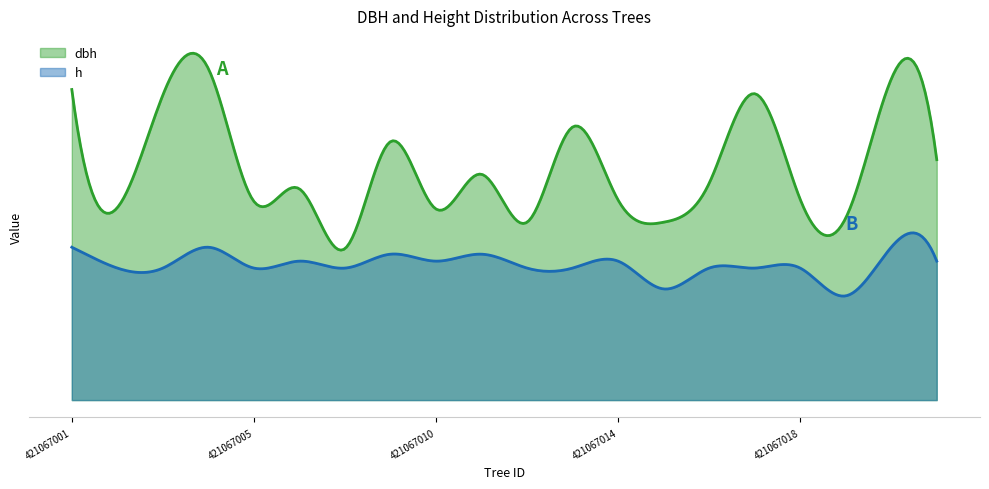

At which category does dbh reach its first local peak?

421067004